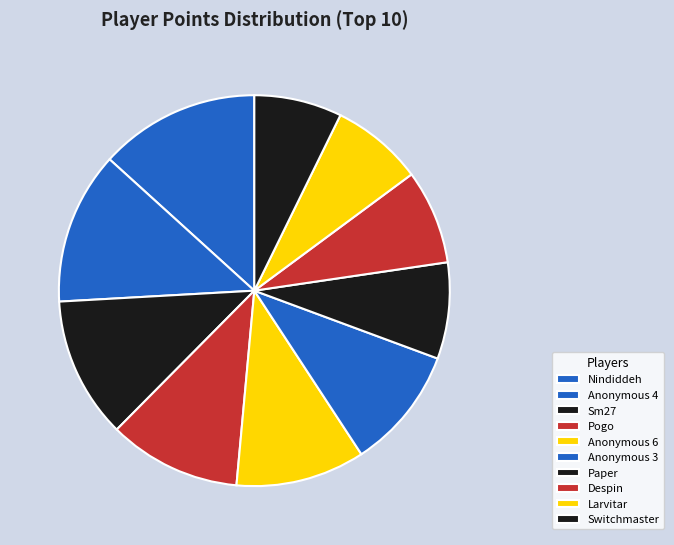

To the nearest percent, what is the difference between the largest and smallest slice percentages?

6%